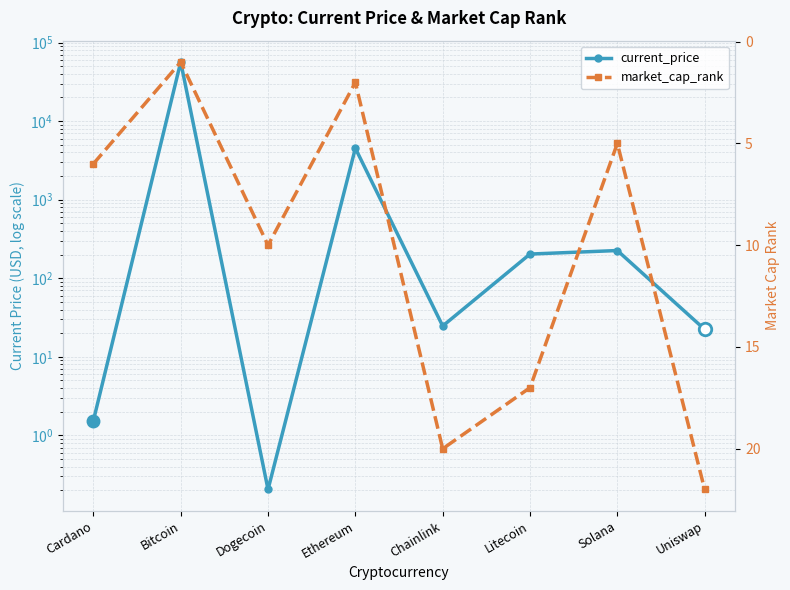

Is it true that market_cap_rank equals 22.0 at Uniswap?

True